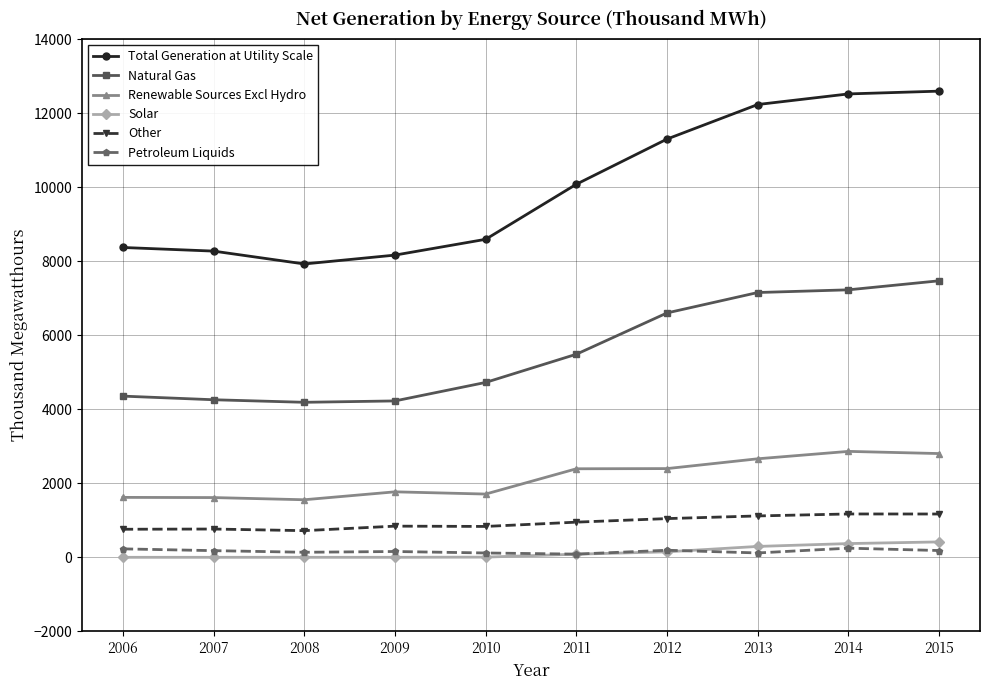

What is the maximum value shown in the chart?

12595.0